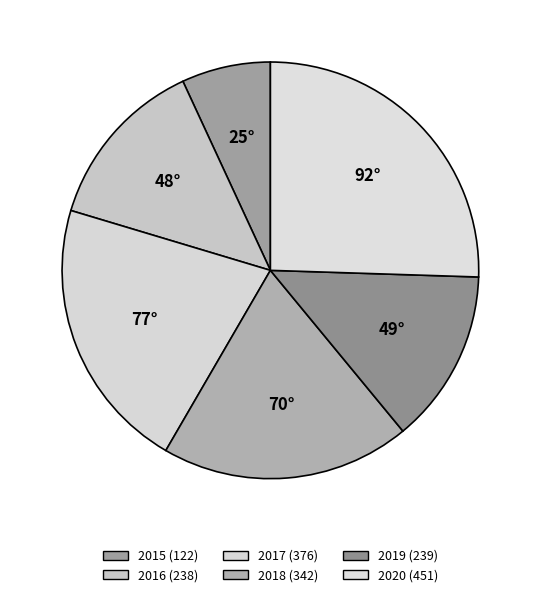

Combined, do 2015 and 2019 account for over 50%?

No